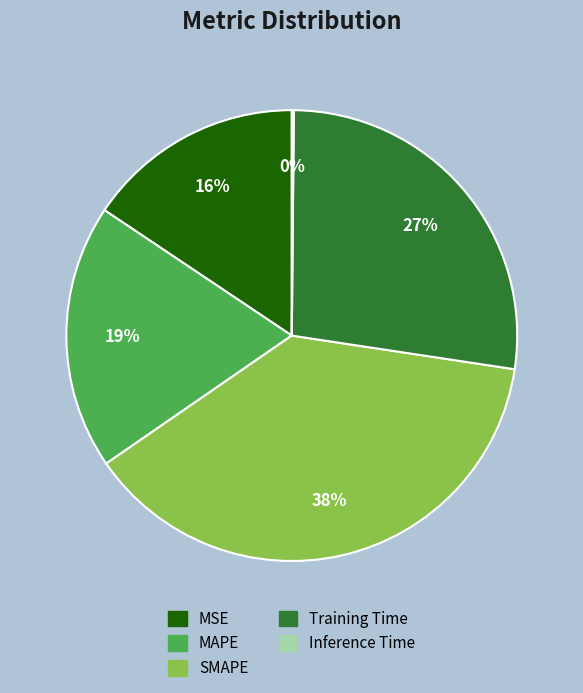

Does any single category account for the majority?

No